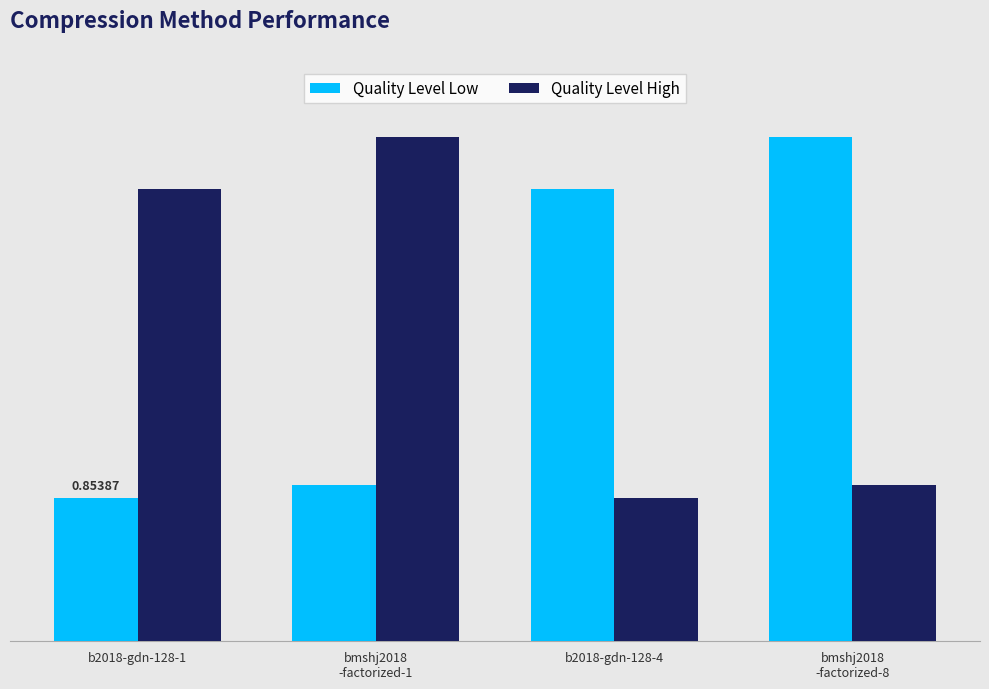

Are the bars grouped side by side (vs. stacked)?

Yes